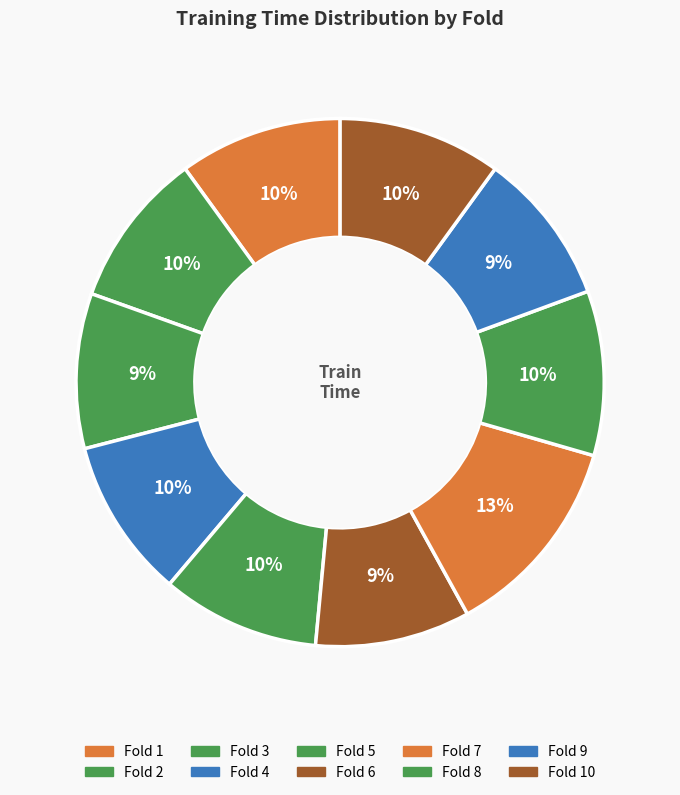

Count the number of slices in the pie.

10